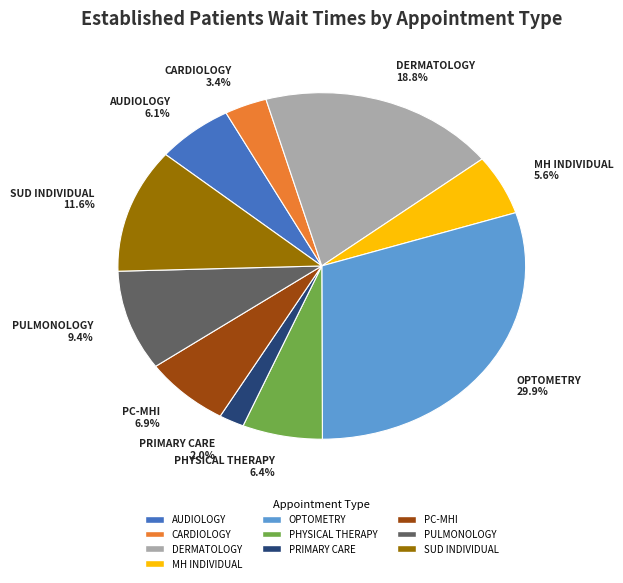

To the nearest percent, what is the combined percentage of PULMONOLOGY and PHYSICAL THERAPY?

16%